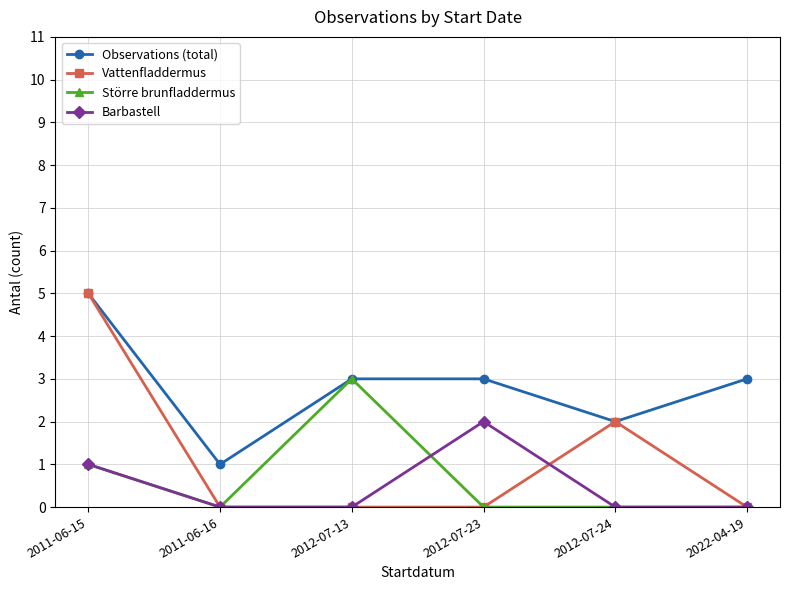

Which series has the widest spread of values?

Vattenfladdermus